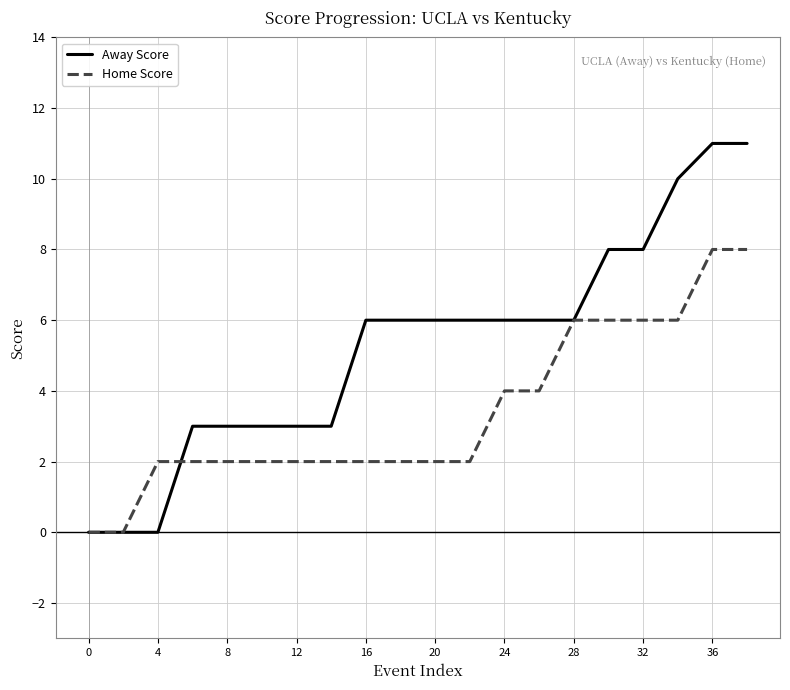

What is the highest value of the Away Score series?

11